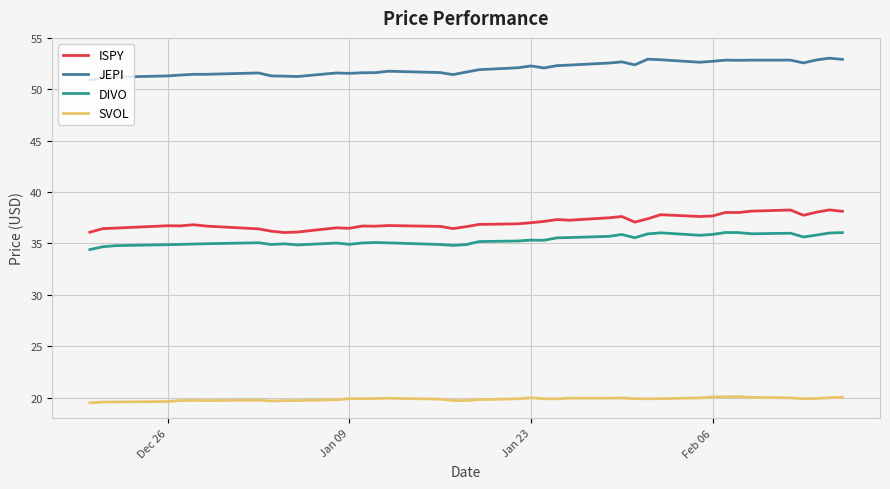

True or false: ISPY and DIVO cross at least once.

False